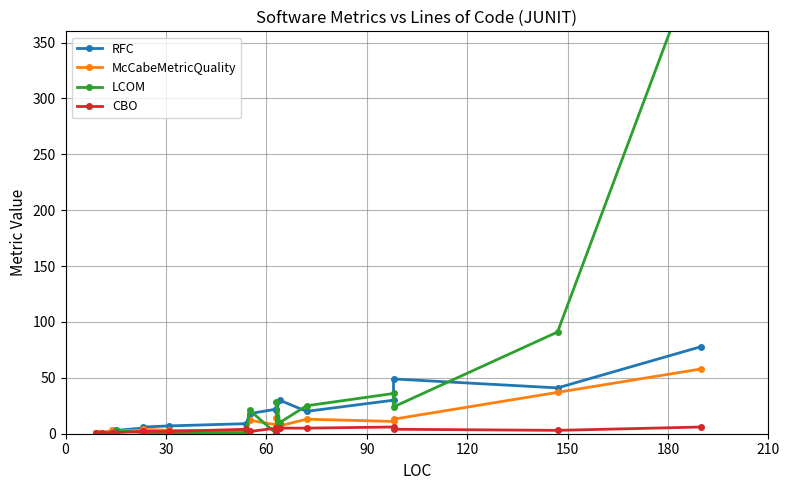

How many categories are shown in the chart?

20